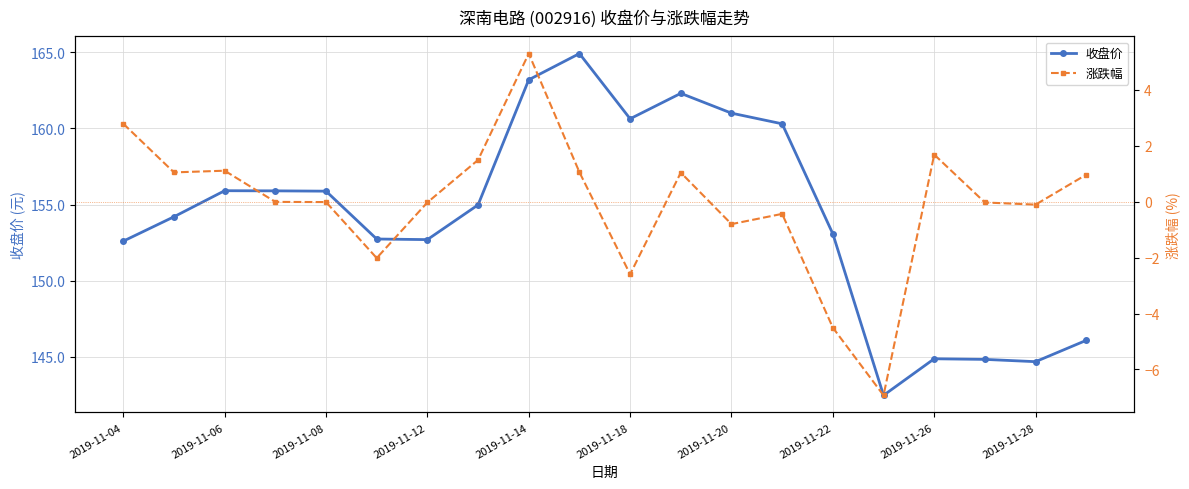

Reading left to right, what are all the values shown in this chart?

收盘价: 152.6	154.2	155.9	155.9	155.9	152.7	152.7	155.0	163.2	164.9	160.6	162.3	161.0	160.3	153.1	142.5	144.9	144.8	144.7	146.1
涨跌幅: 2.8	1.0	1.1	-0.0	-0.0	-2.0	-0.0	1.5	5.3	1.1	-2.6	1.0	-0.8	-0.4	-4.5	-6.9	1.7	-0.0	-0.1	1.0